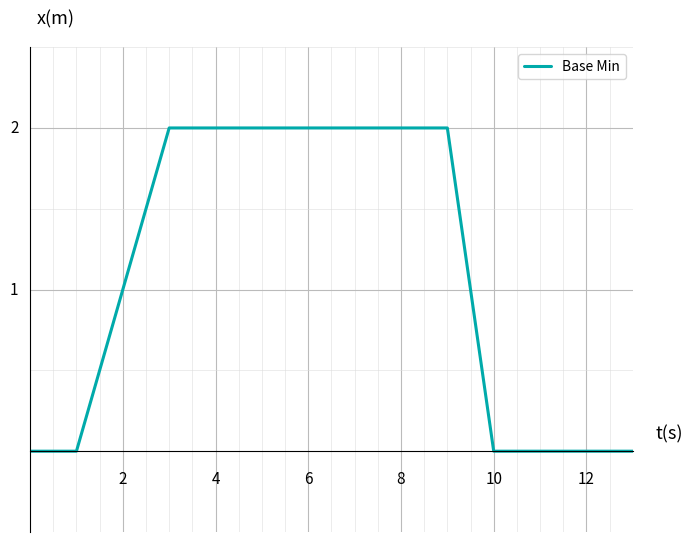

What is the difference between the second highest and minimum values?

2